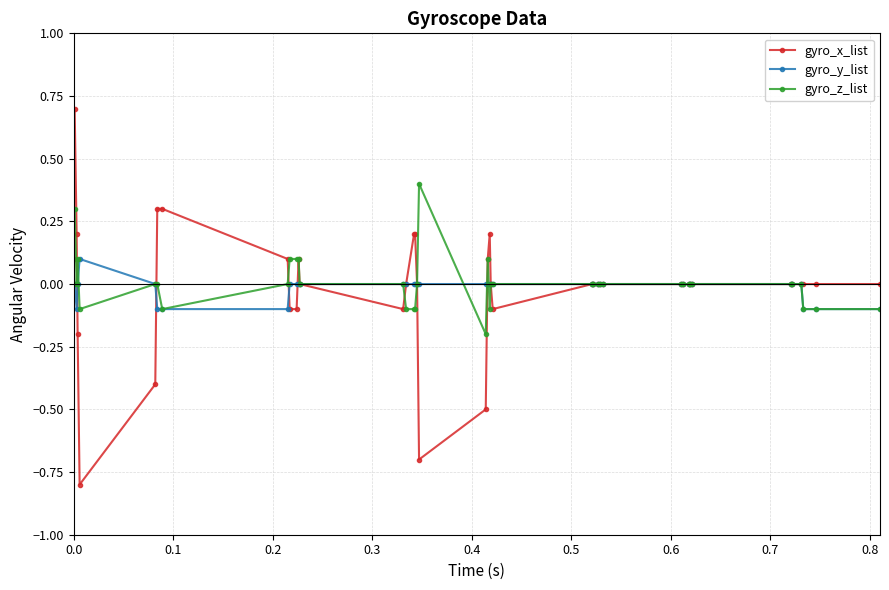

True or false: gyro_z_list has more than 0 points higher than both neighbors.

True